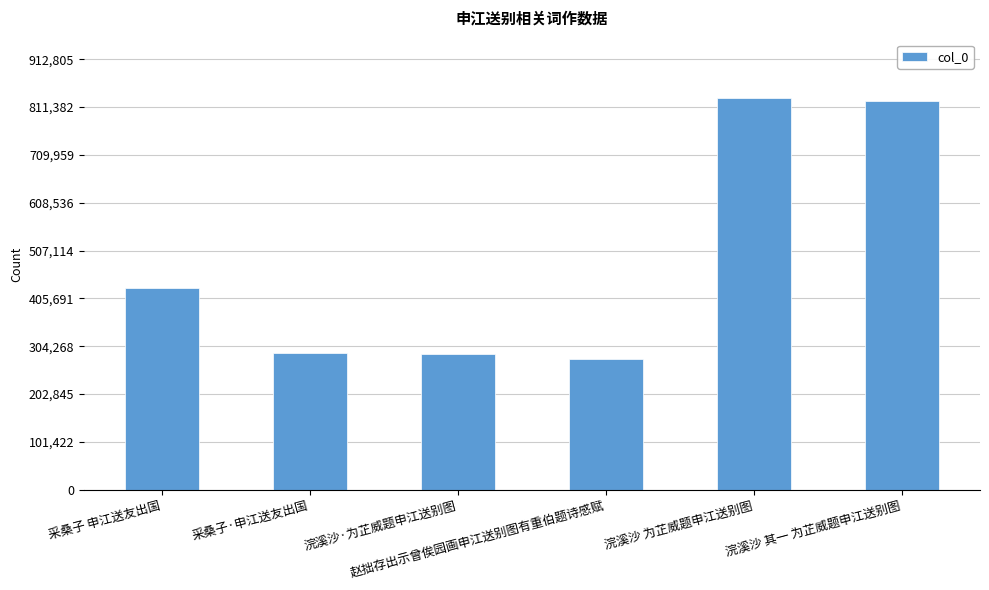

What is the label of the 6th bar from the right?

采桑子 申江送友出国